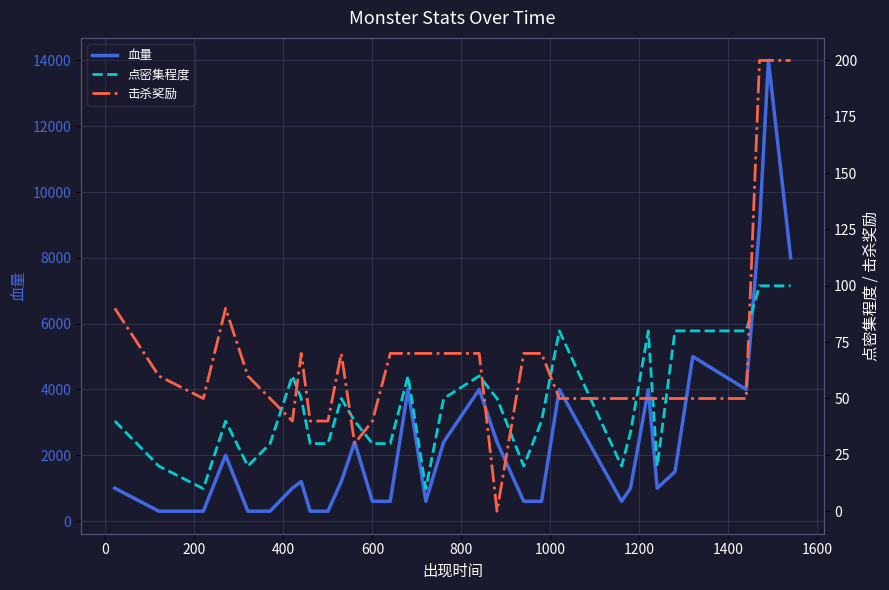

What is the value of the 点密集程度 point at the 30th from the left?

100